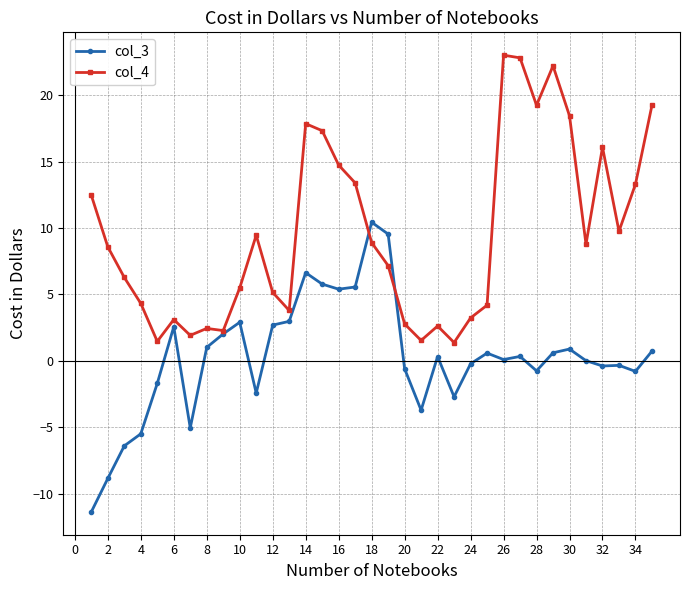

In col_3, how many points are higher than both neighbors (excluding endpoints)?

9